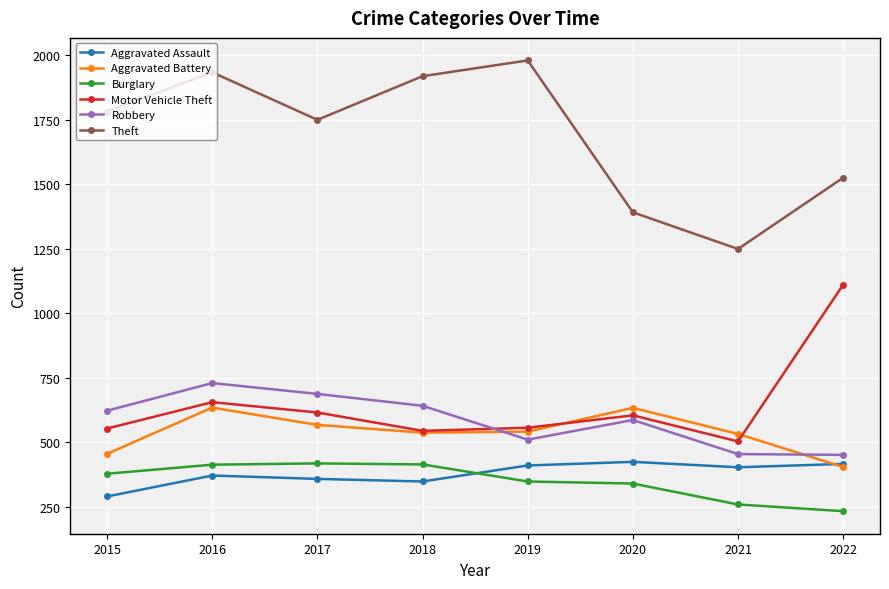

The value of Burglary at 2015 is 260. True or false?

False